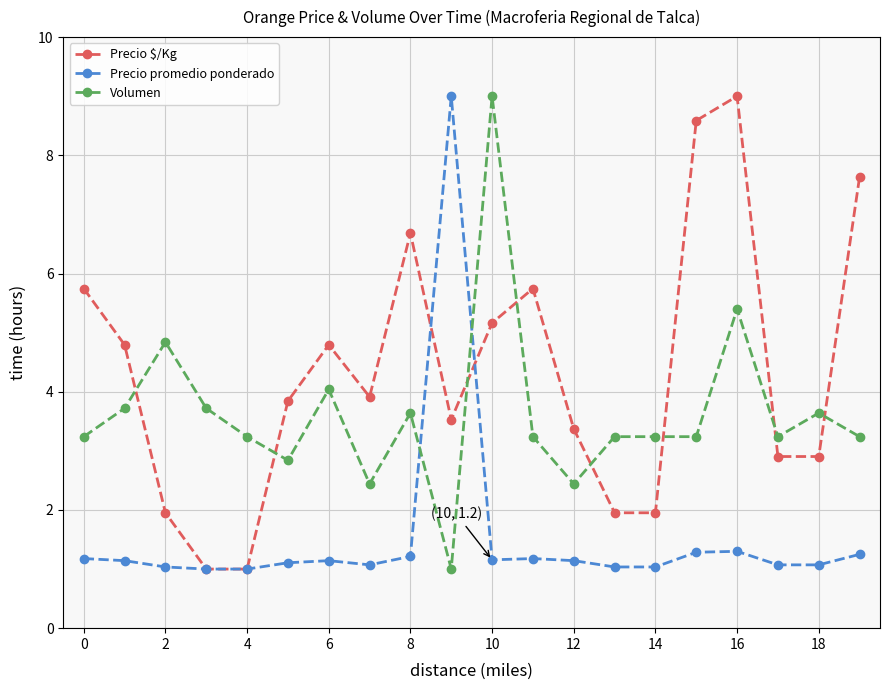

True or false: Precio promedio ponderado has more than 2 interior local peaks.

True